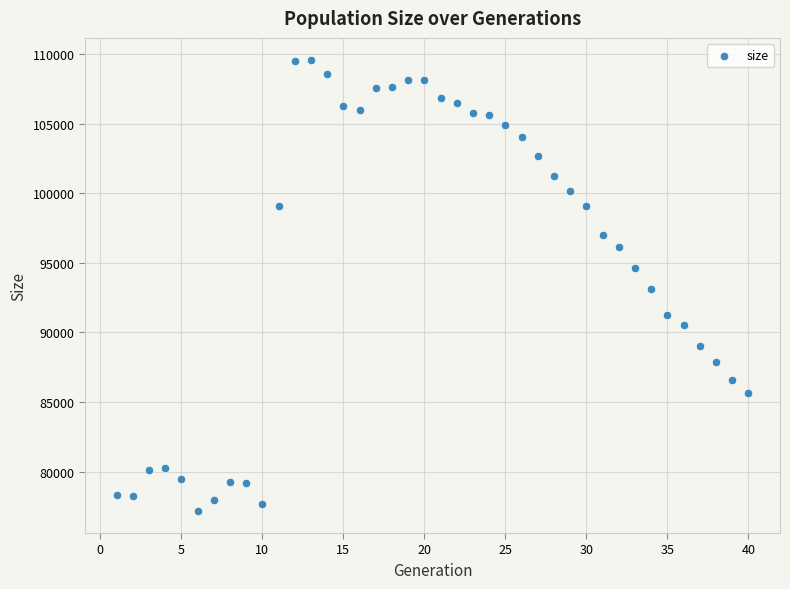

What is the range of Y values (max minus min)?

32376